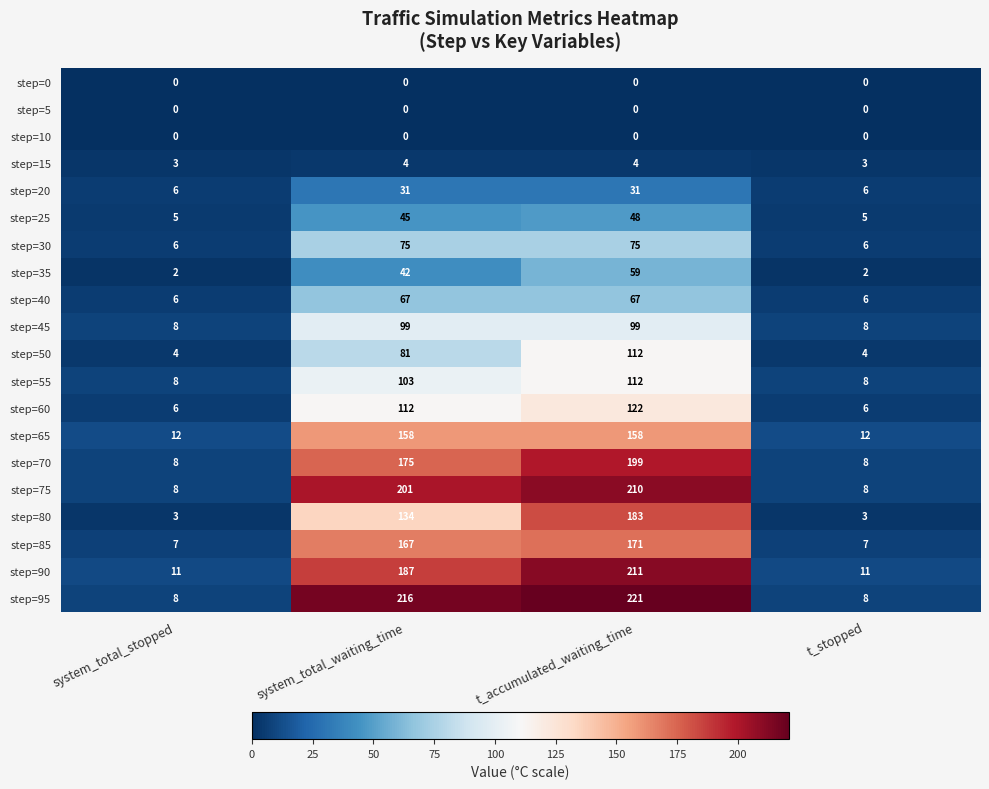

True or false: step=85 has a value of 3 at system_total_stopped.

False